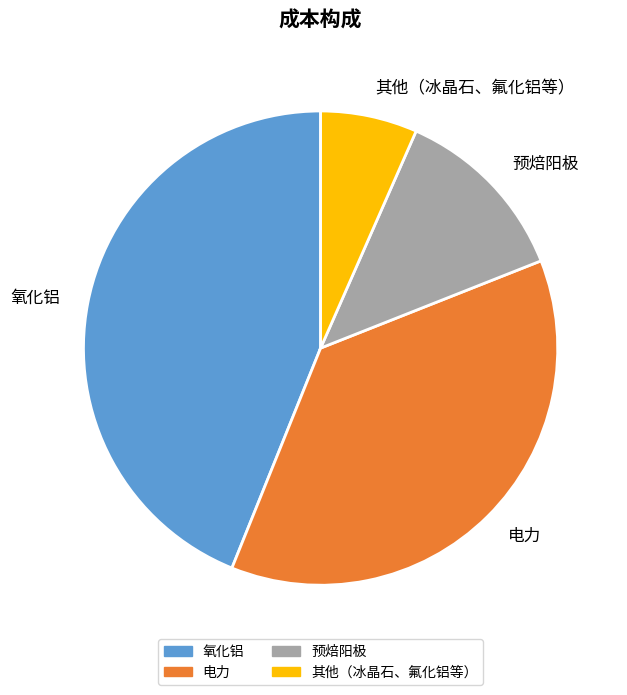

Does any single category account for the majority?

No